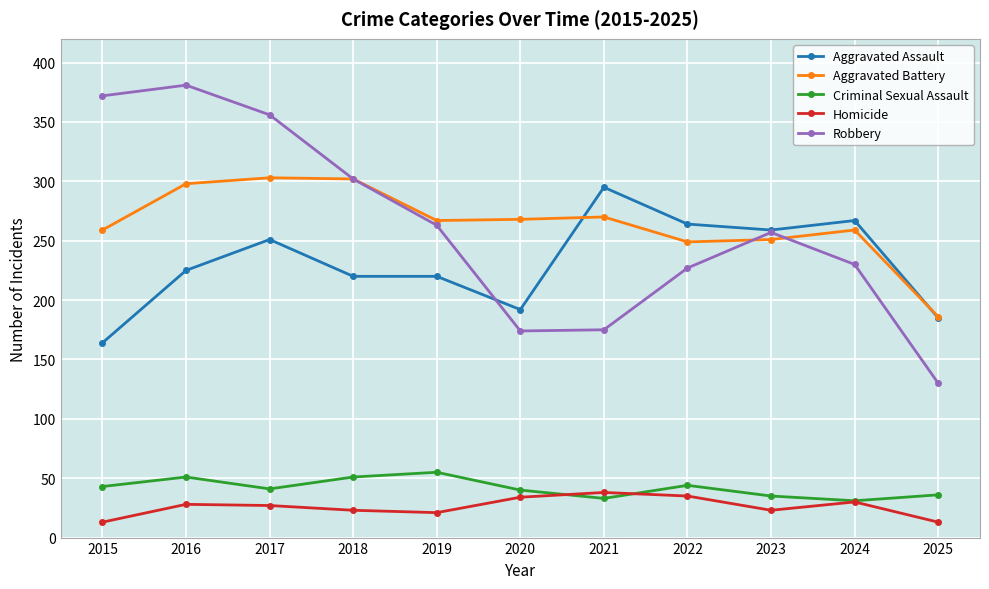

True or false: Robbery and Homicide cross at least once.

False